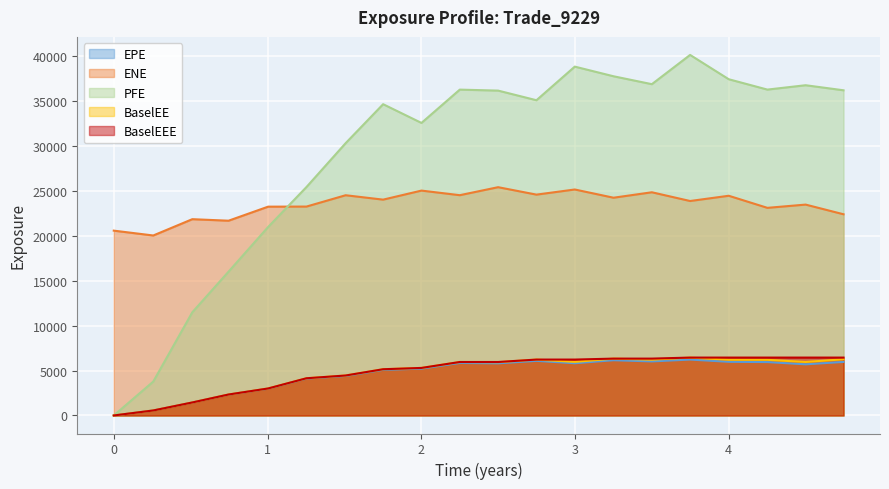

Reading left to right, transcribe all the data shown in this chart.

EPE: 0.0=0.0	0.256831=556.1	0.510929=1444.1	0.746515=2323.1	1.00405=2987.1	1.25336=4109.2	1.50816=4404.0	1.75199=5083.8	2.00131=5215.7	2.25063=5851.6	2.49994=5811.3	2.74926=6085.0	2.99857=5818.0	3.25063=6154.5	3.49994=6021.5	3.74863=6228.3	4.0=5977.6	4.25137=5948.2	4.5=5697.8	4.74652=5964.7
ENE: 0.0=20590.0	0.256831=20050.1	0.510929=21866.2	0.746515=21696.4	1.00405=23261.0	1.25336=23270.9	1.50816=24533.0	1.75199=24043.7	2.00131=25051.0	2.25063=24537.5	2.49994=25430.2	2.74926=24601.3	2.99857=25173.7	3.25063=24257.0	3.49994=24863.6	3.74863=23890.5	4.0=24475.1	4.25137=23128.4	4.5=23490.9	4.74652=22413.1
PFE: 0.0=0.0	0.256831=3776.0	0.510929=11495.9	0.746515=16019.8	1.00405=20997.3	1.25336=25447.6	1.50816=30334.0	1.75199=34674.3	2.00131=32588.2	2.25063=36298.2	2.49994=36189.0	2.74926=35116.3	2.99857=38860.9	3.25063=37785.6	3.49994=36905.2	3.74863=40164.3	4.0=37455.5	4.25137=36301.7	4.5=36788.0	4.74652=36224.6
BaselEE: 0.0=0.0	0.256831=557.0	0.510929=1448.9	0.746515=2334.7	1.00405=3007.7	1.25336=4145.5	1.50816=4452.7	1.75199=5151.0	2.00131=5296.2	2.25063=5957.4	2.49994=5931.8	2.74926=6227.3	2.99857=5969.7	3.25063=6334.2	3.49994=6216.1	3.74863=6449.0	4.0=6208.5	4.25137=6200.0	4.5=5960.1	4.74652=6261.3
BaselEEE: 0.0=0.0	0.256831=557.0	0.510929=1448.9	0.746515=2334.7	1.00405=3007.7	1.25336=4145.5	1.50816=4452.7	1.75199=5151.0	2.00131=5296.2	2.25063=5957.4	2.49994=5957.4	2.74926=6227.3	2.99857=6227.3	3.25063=6334.2	3.49994=6334.2	3.74863=6449.0	4.0=6449.0	4.25137=6449.0	4.5=6449.0	4.74652=6449.0